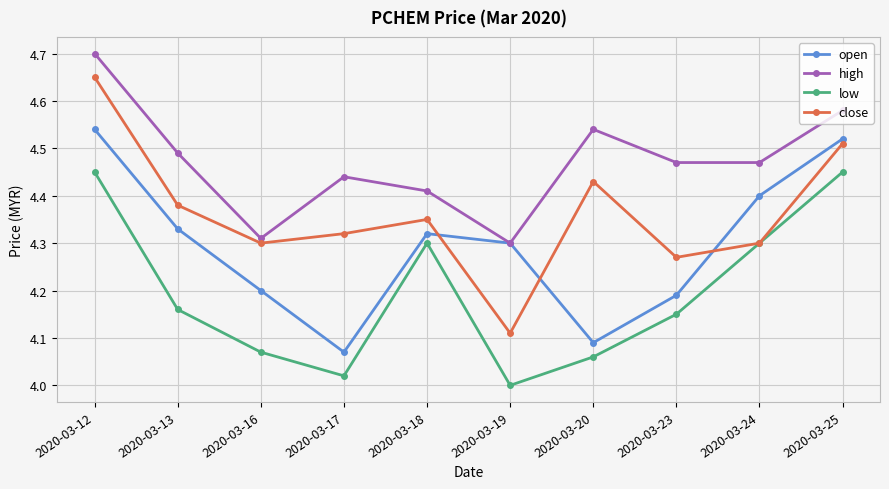

Which series has the largest range (max minus min)?

close